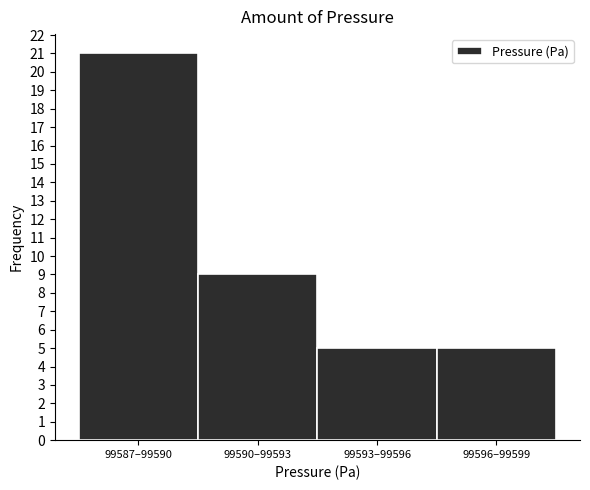

Reading left to right, list all the values displayed in this chart.

21	9	5	5